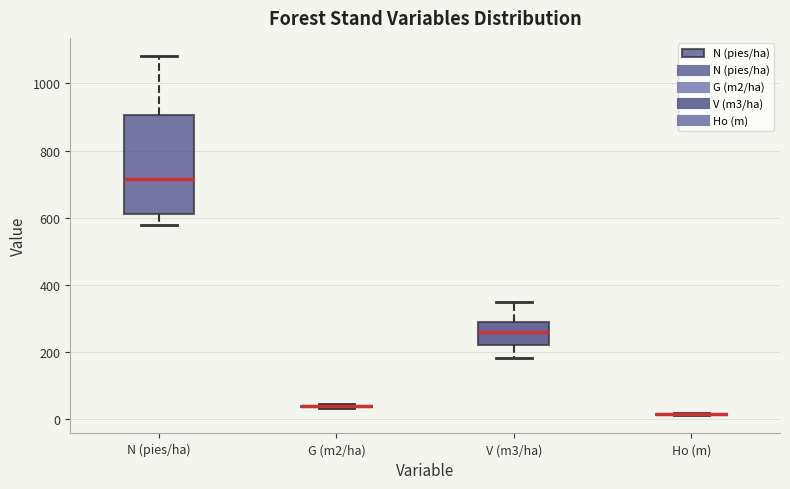

Reading left to right, transcribe this box plot: for each box, give where its median line is, the range the box spans, and where its two whiskers end, as read against the y-axis. The values are not printed on the chart, so give them approximately, as read against the axis.

N (pies/ha): median 720, box 620 to 900, whiskers 580 to 1080
G (m2/ha): box collapsed to a line at 40, whiskers 40 to 40
V (m3/ha): median 260, box 220 to 280, whiskers 180 to 360
Ho (m): box collapsed to a line at 20, whiskers 20 to 20